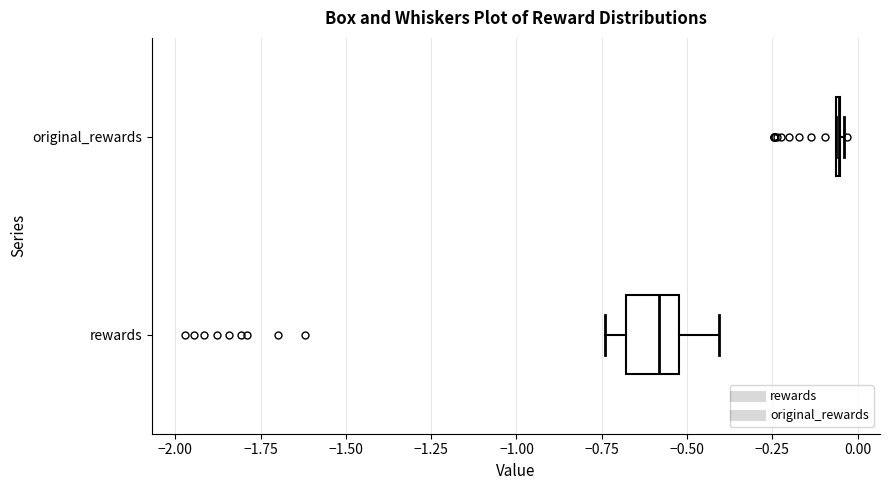

Which box is the widest, from its left edge to its right edge?

rewards